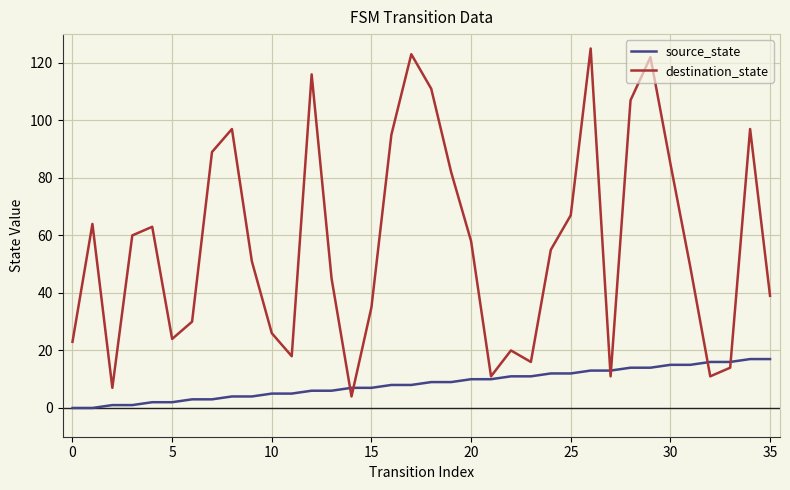

At how many categories does at least one series exceed 22?

27